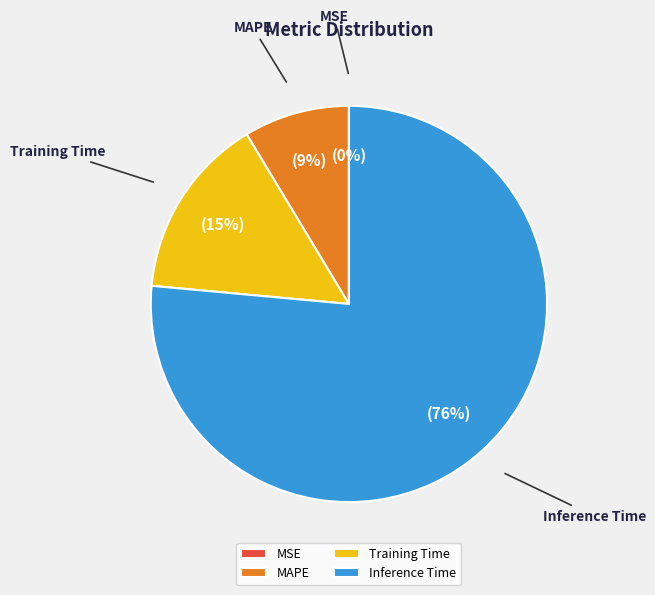

Do Inference Time and MAPE together represent more than half of the pie?

Yes